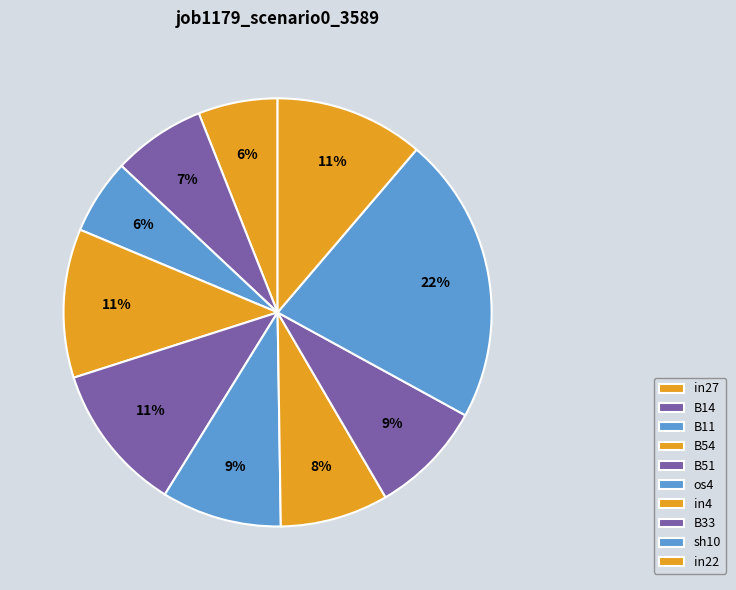

To the nearest percent, what percentage of the pie is in4?

8%